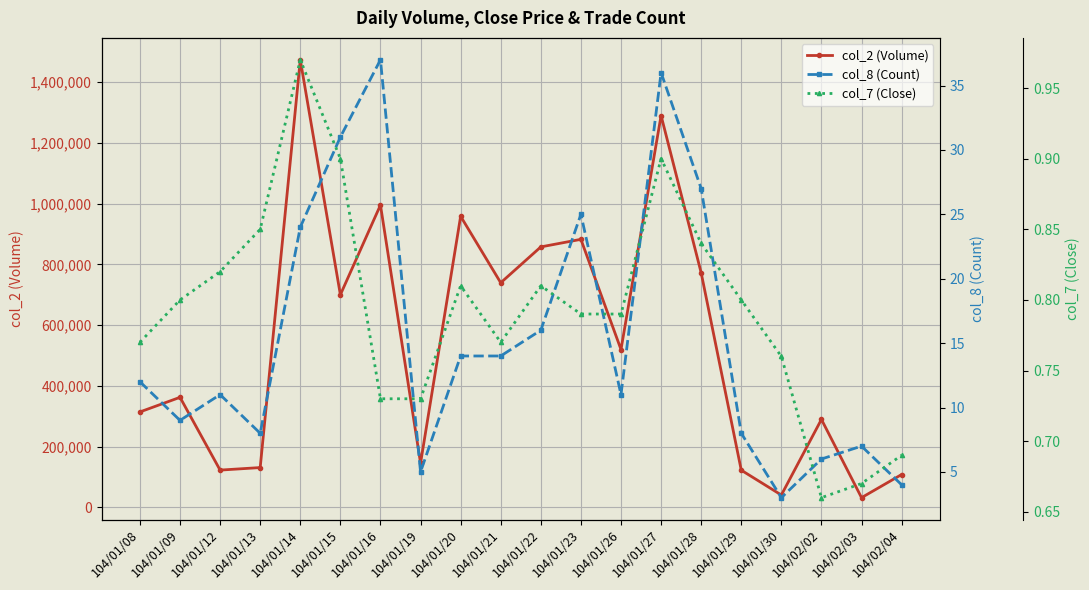

The col_7 (Close) series shows 0.8 at 104/01/20. True or false?

True